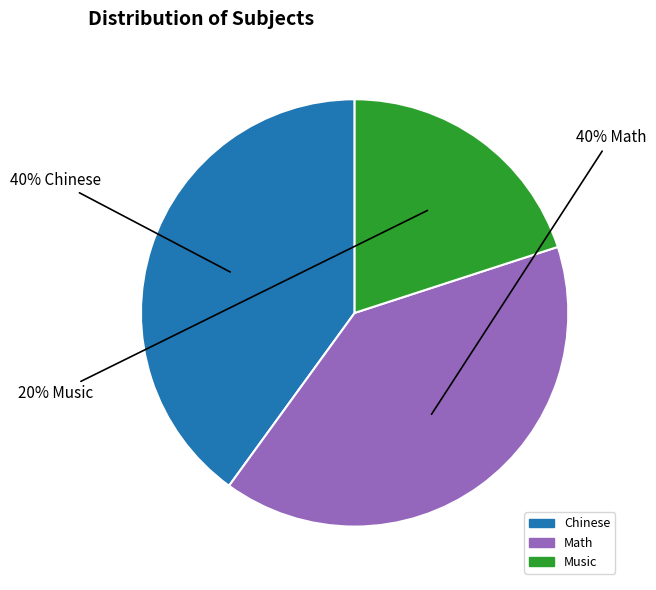

What is the ratio of the value at Music to the value at Math?

0.5